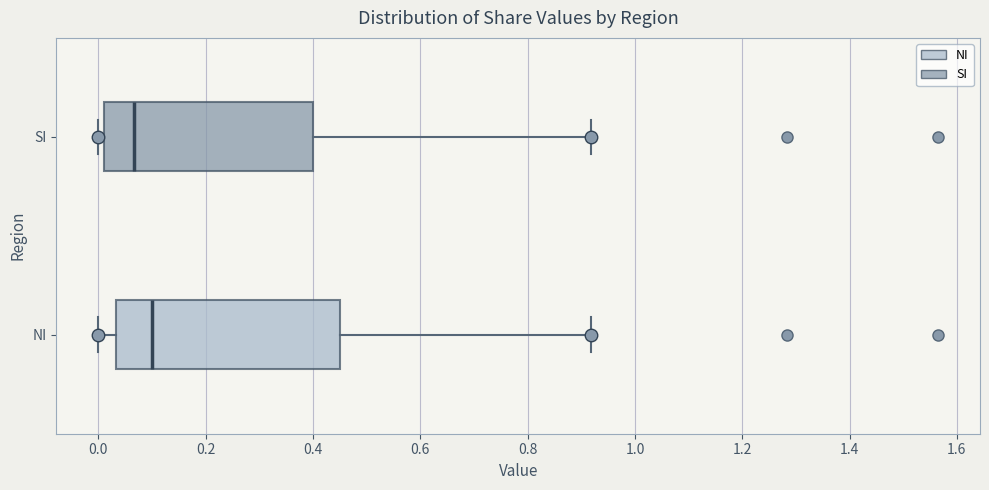

Which box is the widest, from its left edge to its right edge?

NI